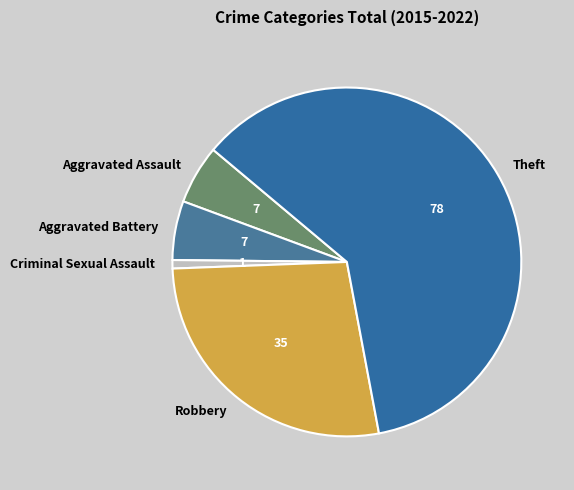

Approximately how many times larger is the value at Robbery compared to Criminal Sexual Assault?

35.0